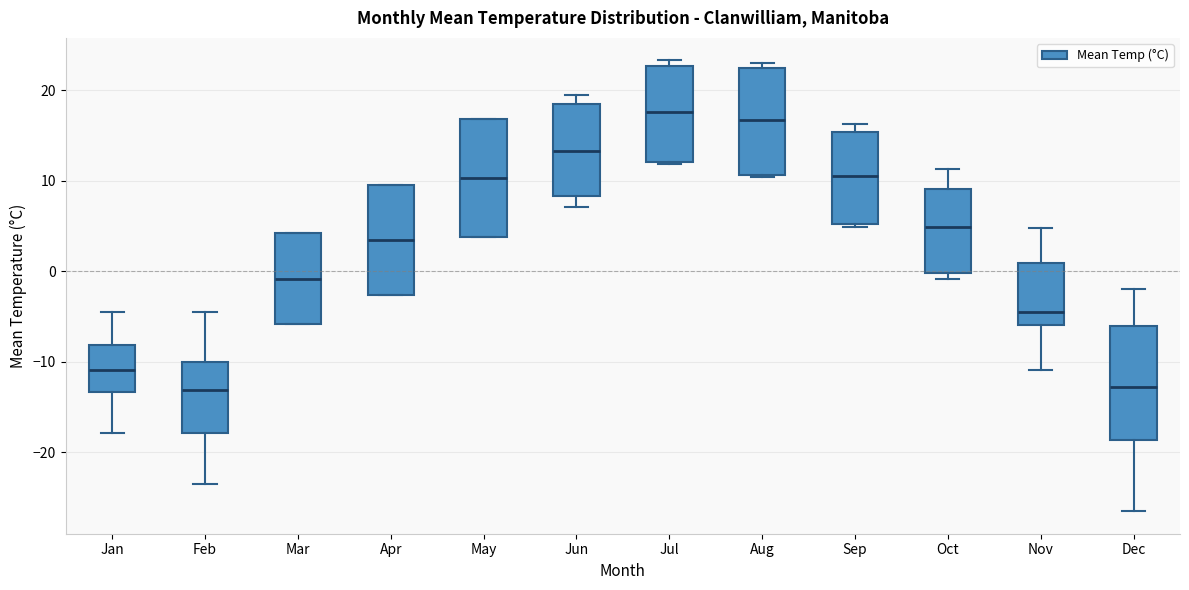

Where does the median line of the box for Dec sit on the y-axis? The values are not printed on the chart, so give them approximately, as read against the axis.

-13